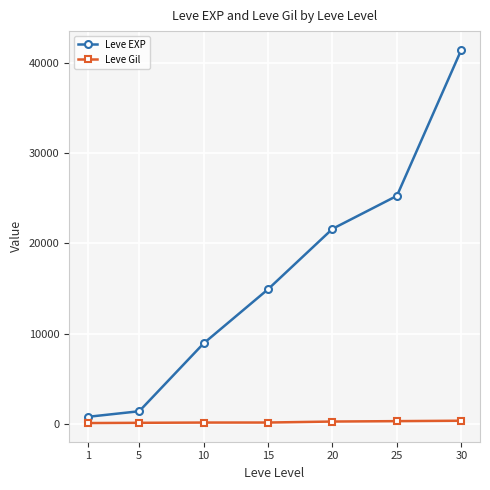

Does the chart have visible grid lines?

Yes